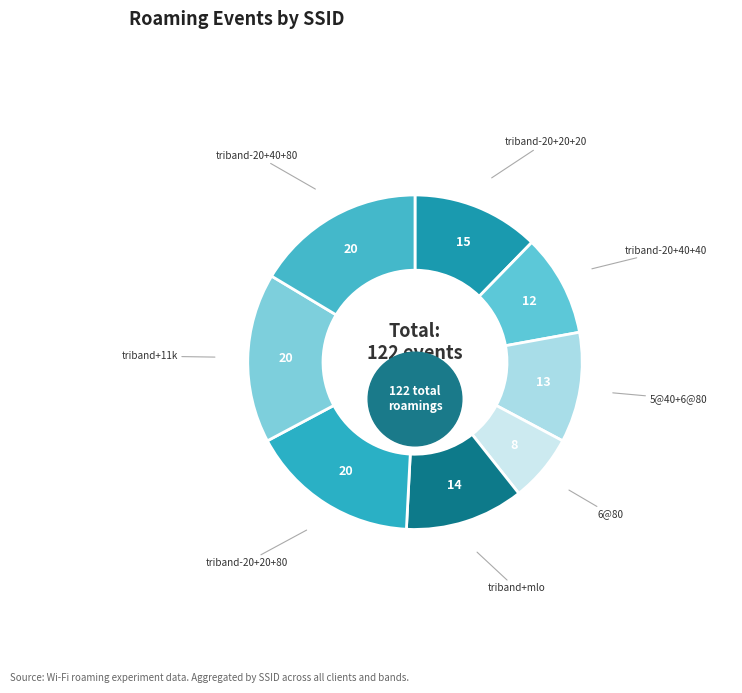

What percentage do 6@80 and 5@40+6@80 together represent?

17.2%